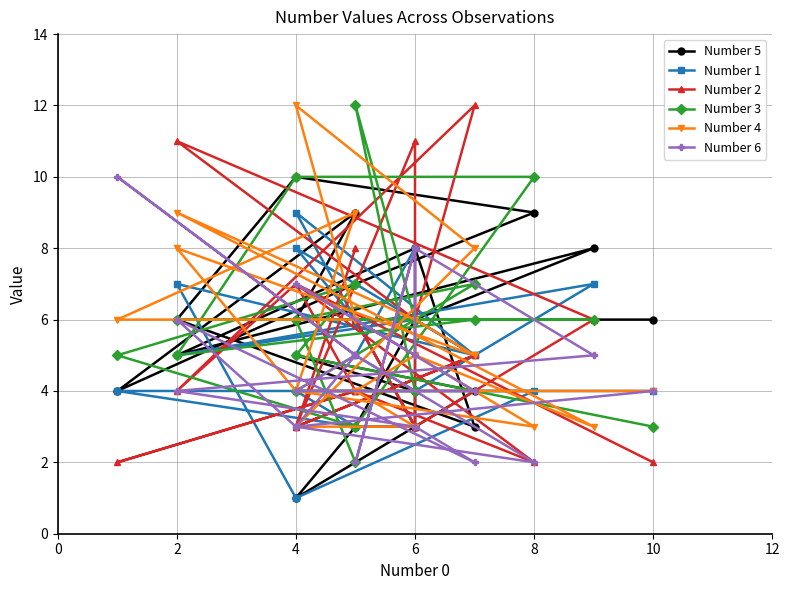

Read the Number 4 value at 6.

3